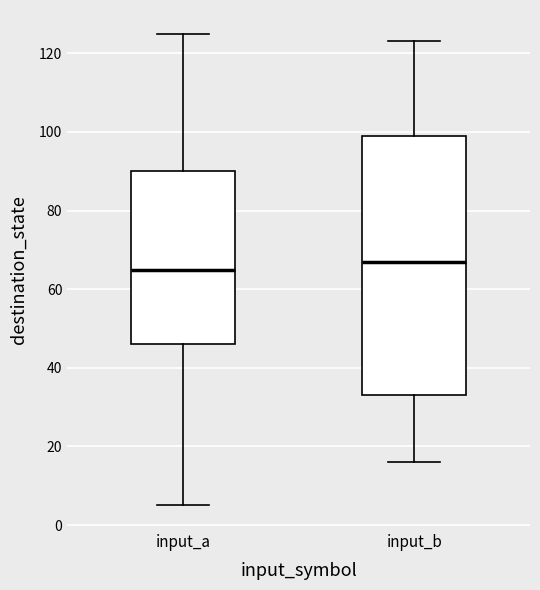

Where is the lower edge of the box for input_a on the y-axis? The values are not printed on the chart, so give them approximately, as read against the axis.

46